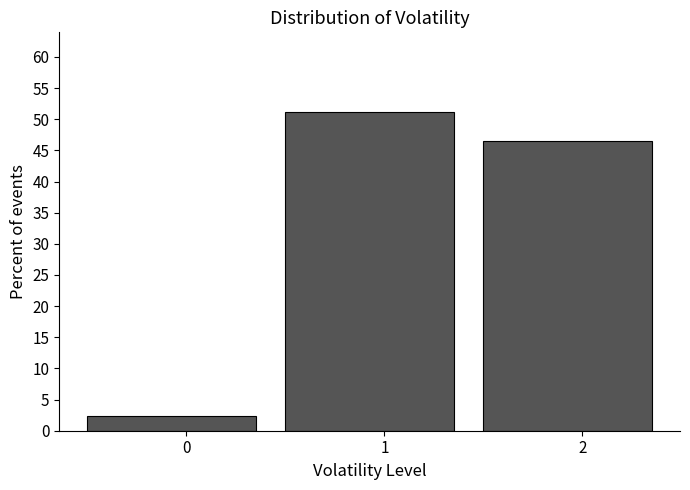

Reading left to right, extract all data points from this chart.

2.3	51.2	46.5